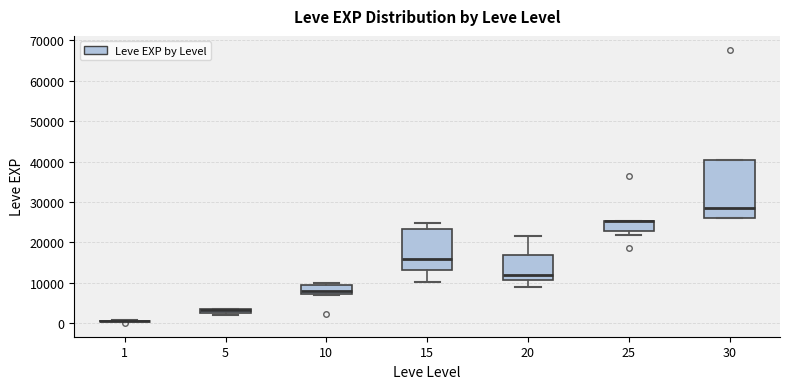

Which box is the tallest, from its lower edge to its upper edge?

30